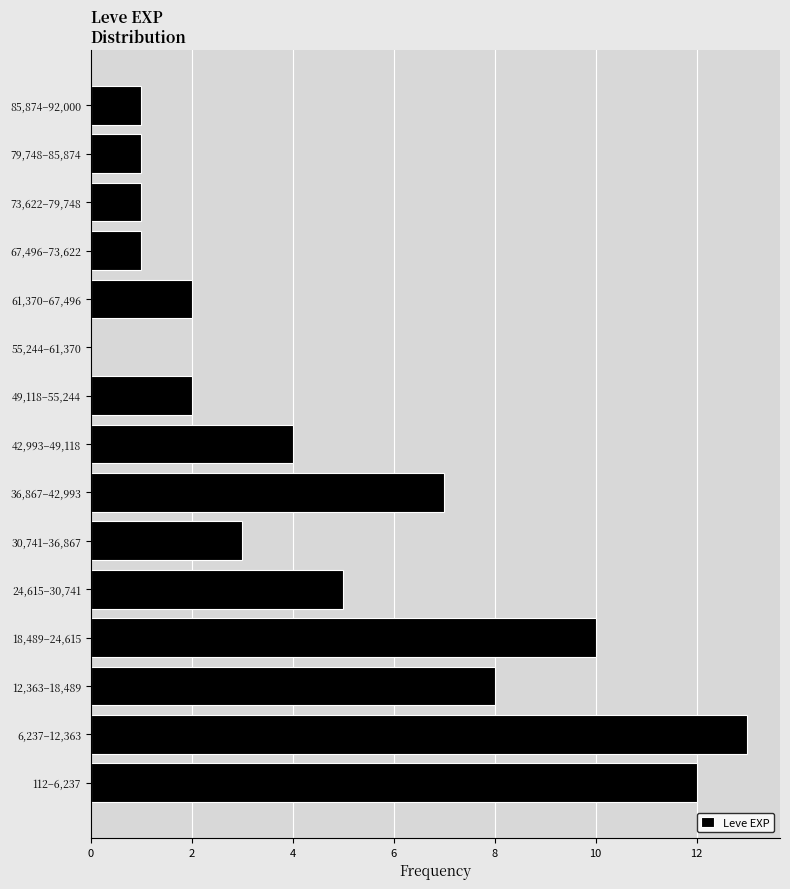

Reading top to bottom, what are all the values shown in this chart?

85,874–92,000=1	79,748–85,874=1	73,622–79,748=1	67,496–73,622=1	61,370–67,496=2	55,244–61,370=0	49,118–55,244=2	42,993–49,118=4	36,867–42,993=7	30,741–36,867=3	24,615–30,741=5	18,489–24,615=10	12,363–18,489=8	6,237–12,363=13	112–6,237=12